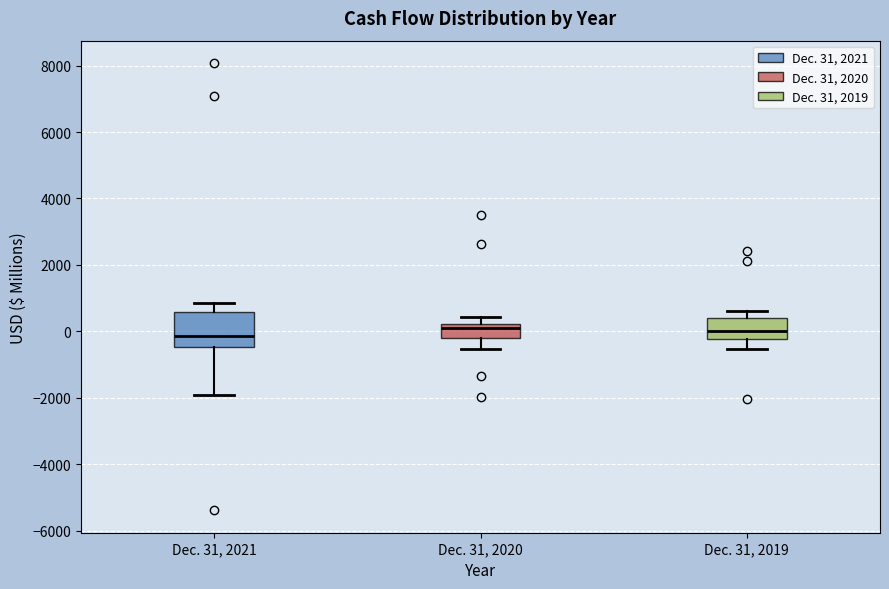

Reading left to right, read every box against the y-axis: the position of its median line, the range the box covers, and the ends of its whiskers. The values are not printed on the chart, so give them approximately, as read against the axis.

Dec. 31, 2021: median -200, box -400 to 600, whiskers -2000 to 800
Dec. 31, 2020: median 200 (just below the box's upper edge), box -200 to 200, whiskers -600 to 400
Dec. 31, 2019: median 0, box -200 to 400, whiskers -600 to 600